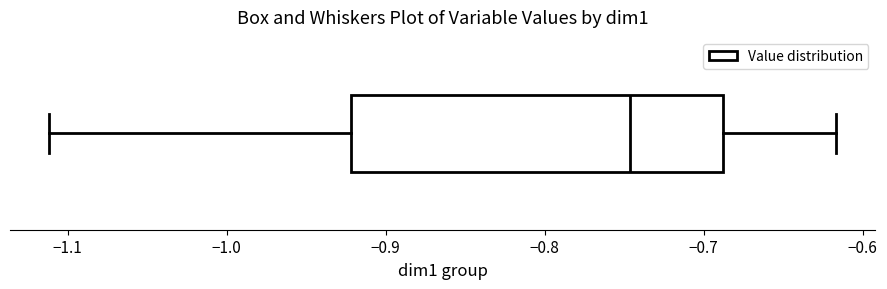

Transcribe this box plot: give where the median line is, the range the box spans, and where the two whiskers end, as read against the x-axis. The values are not printed on the chart, so give them approximately, as read against the axis.

median -0.75, box -0.92 to -0.69, whiskers -1.11 to -0.62